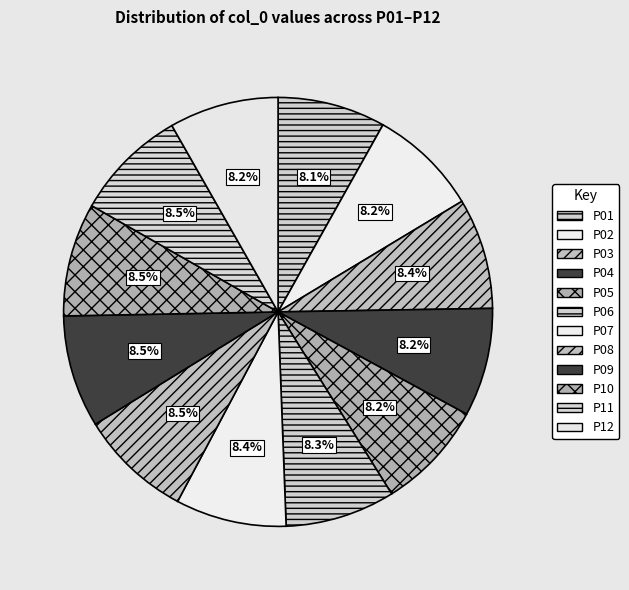

Is it true that P06 is 1% of the pie?

False